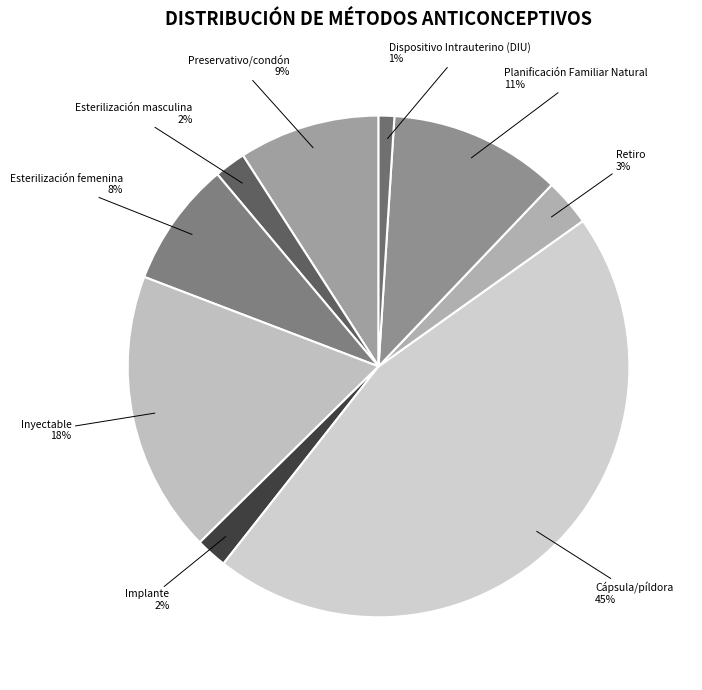

Between Esterilización masculina and Cápsula/píldora, which is larger?

Cápsula/píldora